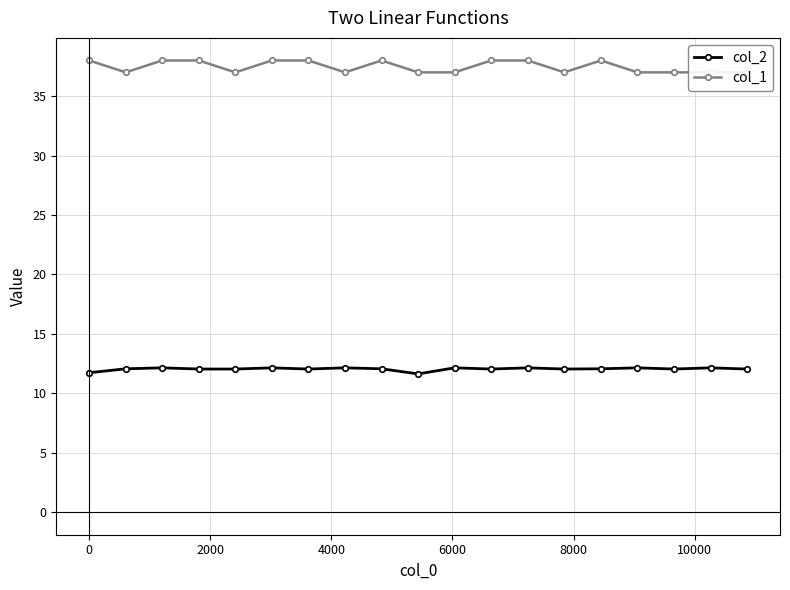

What is the maximum value for col_1?

38.0